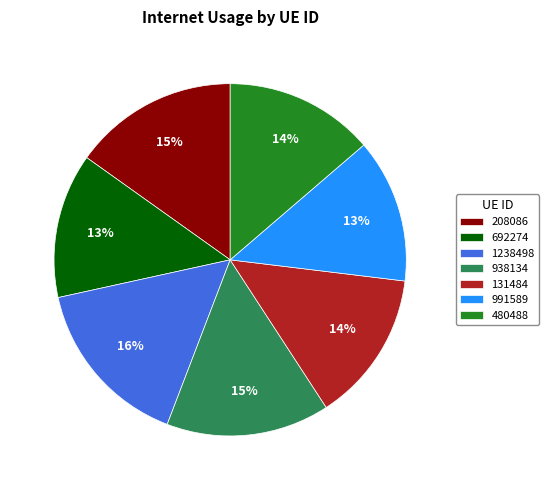

Do 991589 and 1238498 together represent more than half of the pie?

No